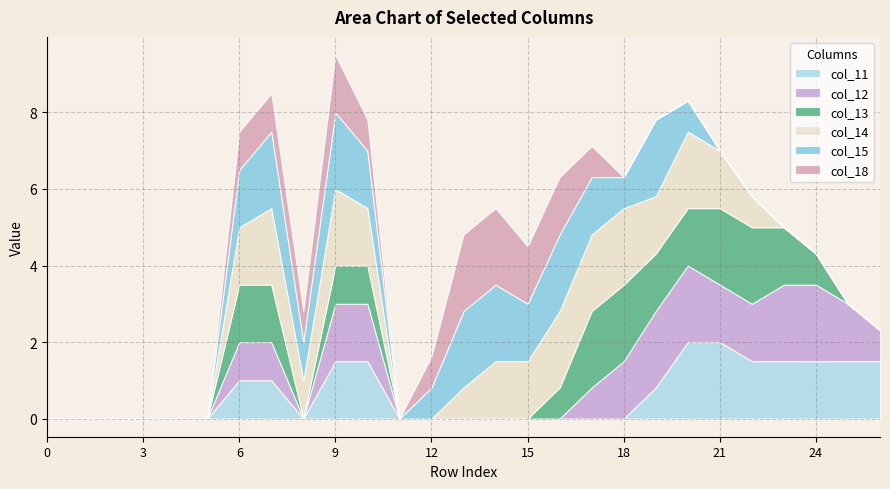

True or false: col_12 and col_11 intersect in this chart.

False